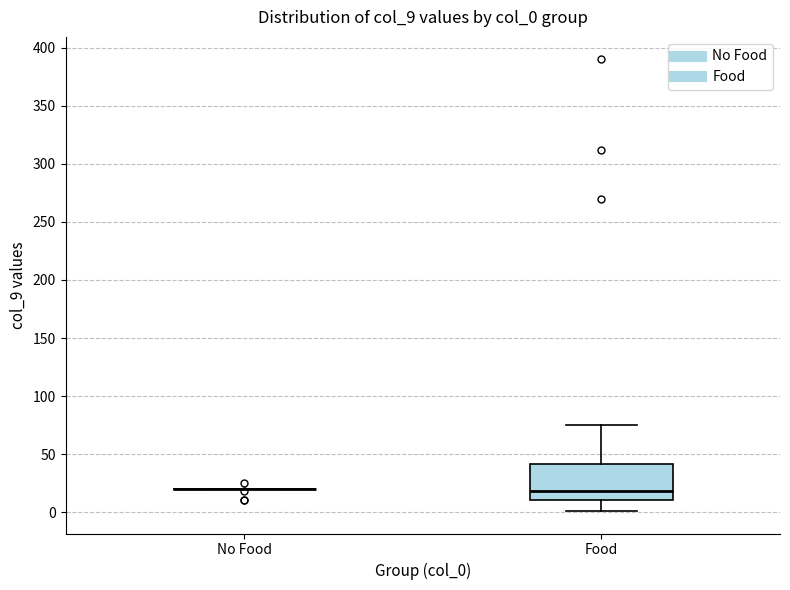

Reading left to right, transcribe this box plot: for each box, give where its median line is, the range the box spans, and where its two whiskers end, as read against the y-axis. The values are not printed on the chart, so give them approximately, as read against the axis.

No Food: box collapsed to a line at 20, whiskers 20 to 20
Food: median 20, box 10 to 40, whiskers 0 to 75